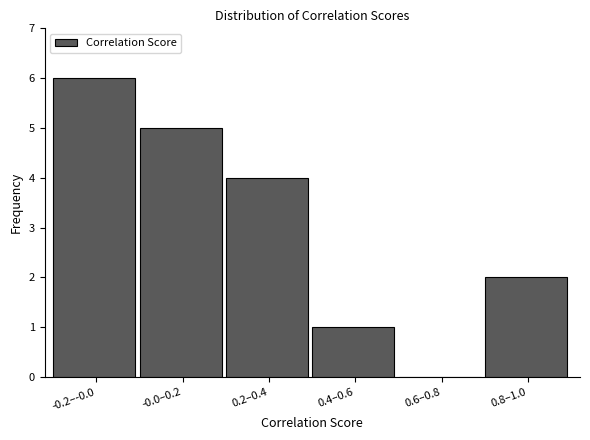

Reading left to right, transcribe all the data shown in this chart.

-0.2–-0.0=6	-0.0–0.2=5	0.2–0.4=4	0.4–0.6=1	0.6–0.8=0	0.8–1.0=2